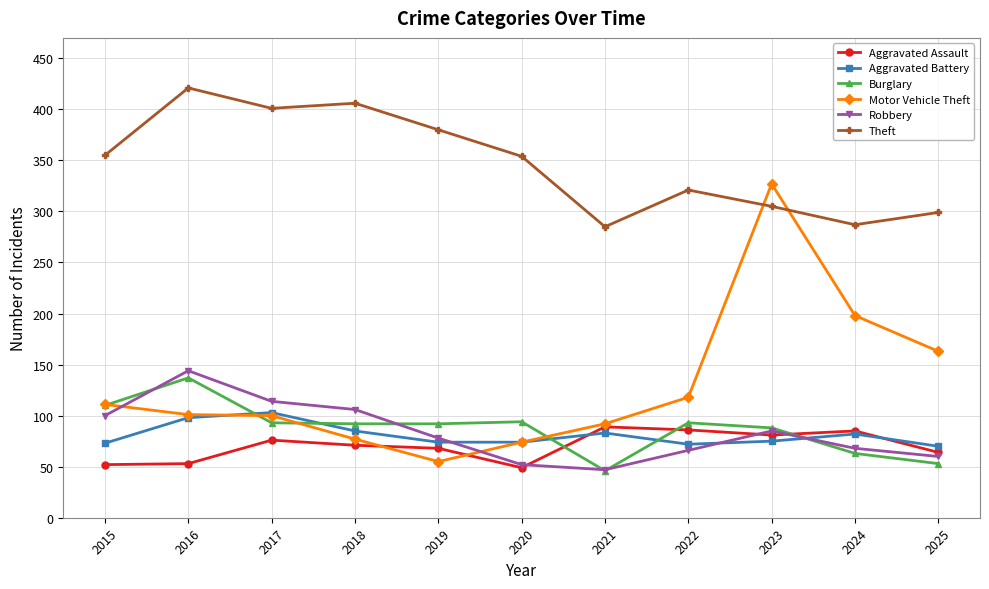

Between 2016 and 2019, which series saw the biggest shift?

Robbery